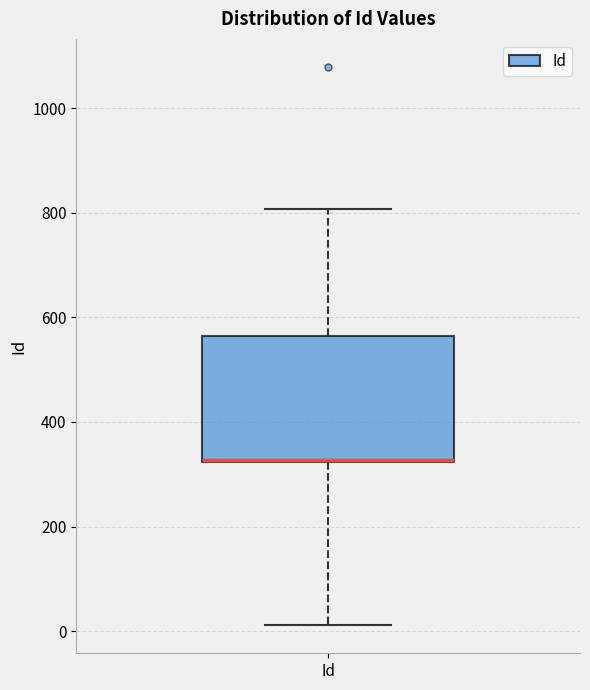

Transcribe this box plot: give where the median line is, the range the box spans, and where the two whiskers end, as read against the y-axis. The values are not printed on the chart, so give them approximately, as read against the axis.

median 320 (drawn on the box's lower edge), box 320 to 560, whiskers 20 to 800